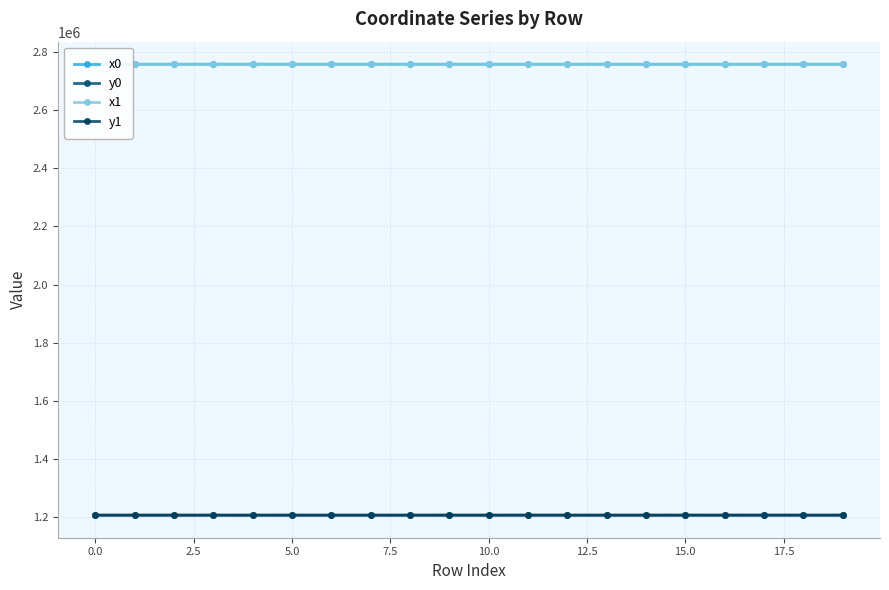

How many intersections are there between y0 and y1?

7